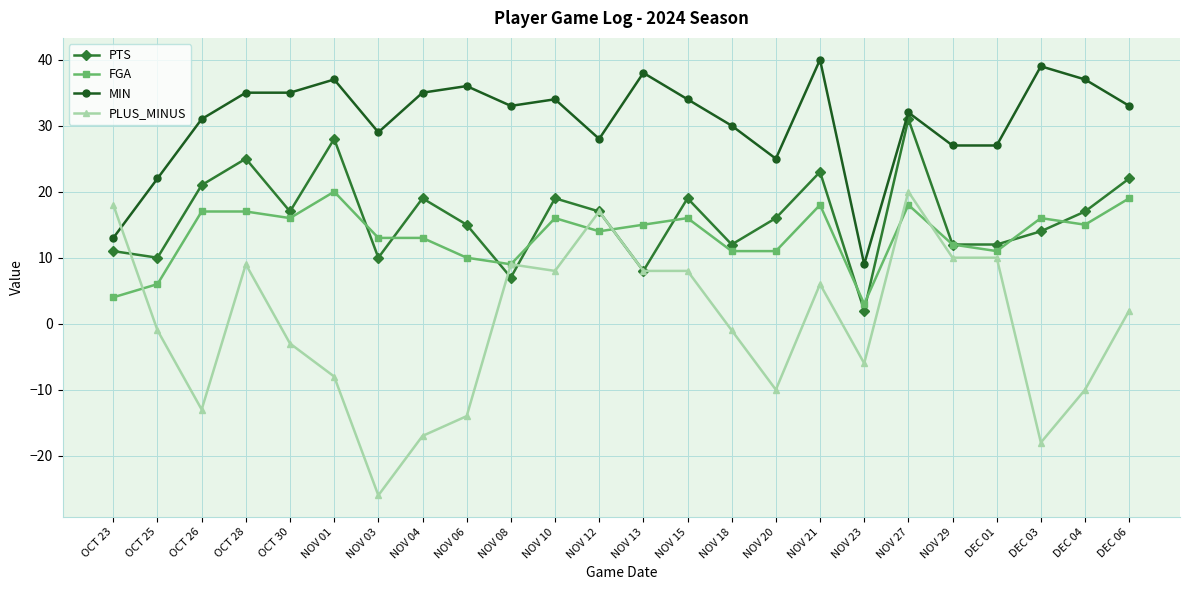

What position from the left is DEC 03?

22